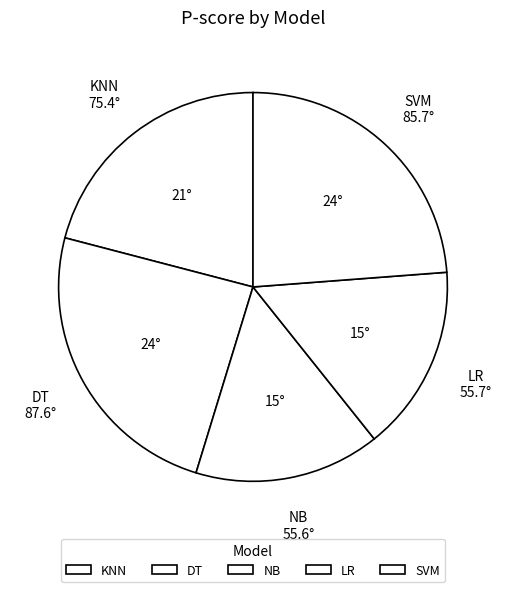

Which slice is the largest?

DT